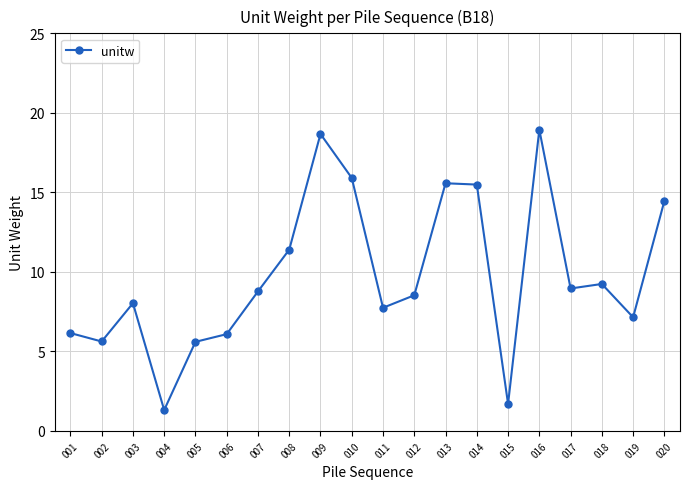

What is the difference between the second highest and minimum values?

17.4